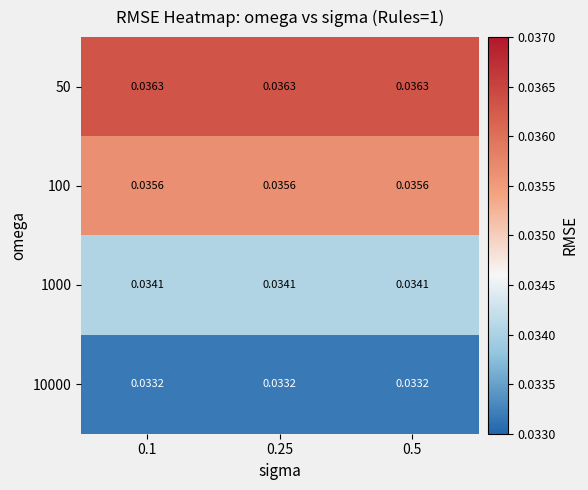

How many data points does each series have?

3